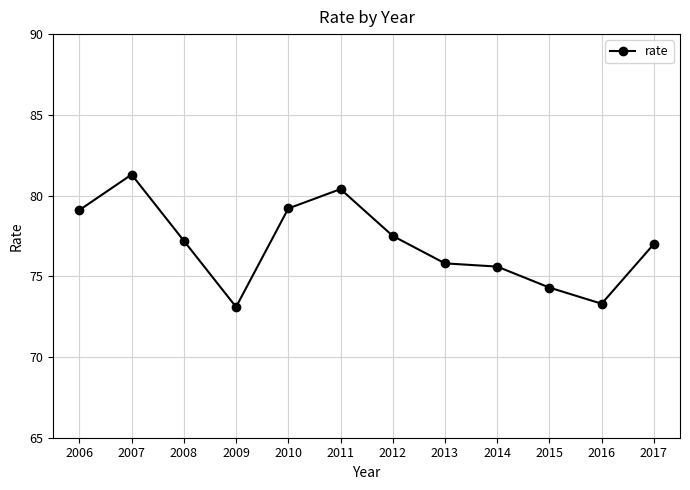

Where does the data first go above 77?

2006